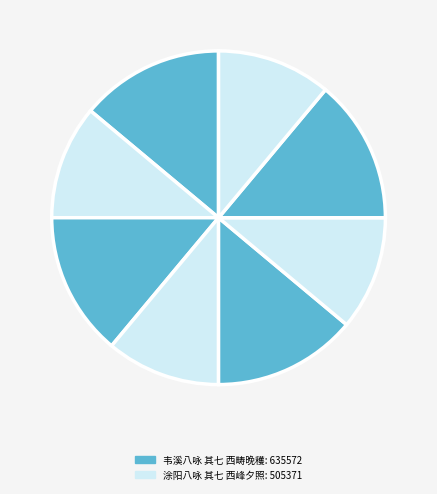

Count the number of slices in the pie.

8